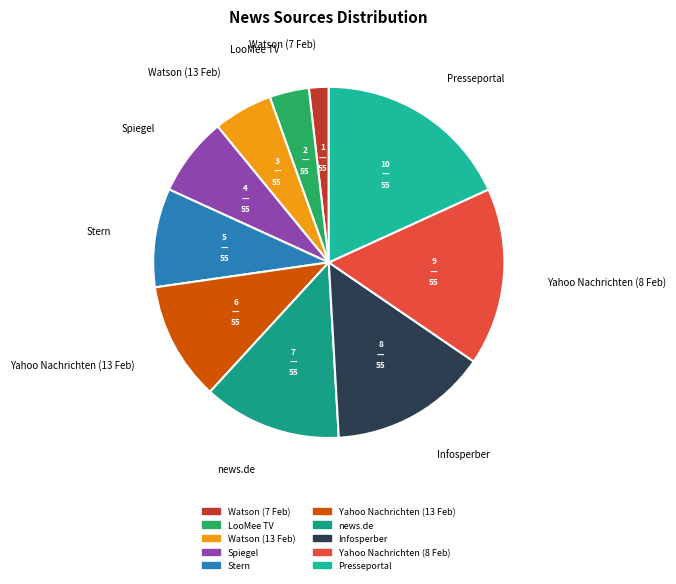

Which category has the biggest portion of the pie?

Presseportal